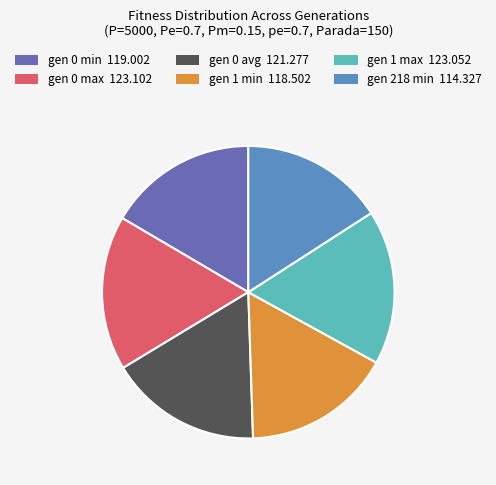

How many segments does this pie chart have?

6